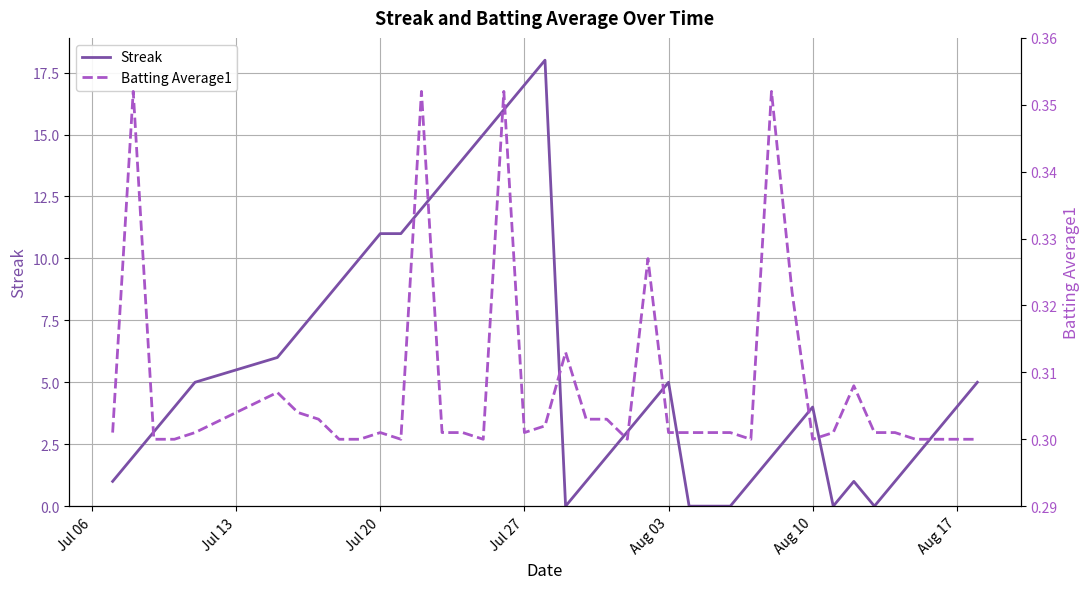

What is the average value of the Batting Average1 series?

0.3